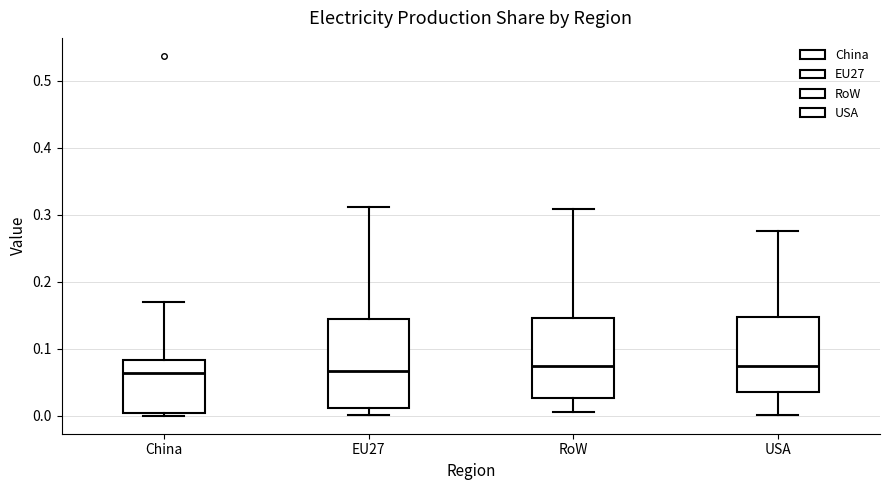

Reading left to right, transcribe this box plot: for each box, give where its median line is, the range the box spans, and where its two whiskers end, as read against the y-axis. The values are not printed on the chart, so give them approximately, as read against the axis.

China: median 0.06, box 0.00 to 0.08, whiskers 0.00 (just below the box's lower edge) to 0.17
EU27: median 0.07, box 0.01 to 0.14, whiskers 0.00 to 0.31
RoW: median 0.07, box 0.03 to 0.15, whiskers 0.00 to 0.31
USA: median 0.07, box 0.03 to 0.15, whiskers 0.00 to 0.28